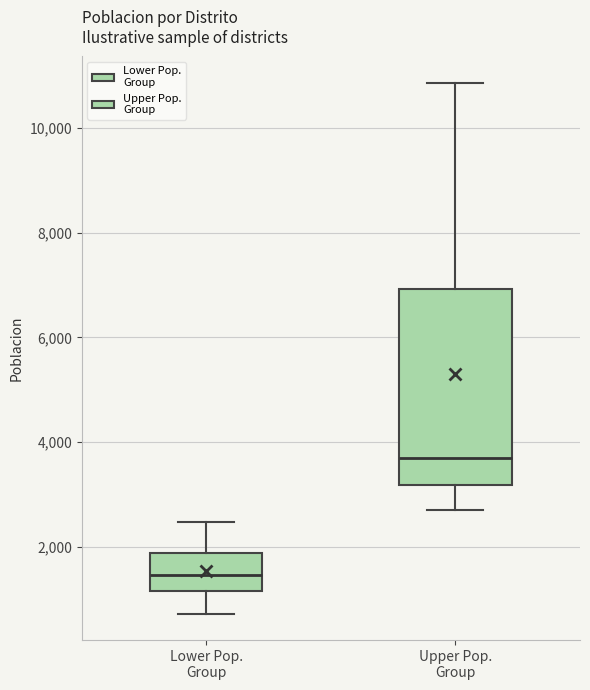

Which box is the tallest, from its lower edge to its upper edge?

Upper Pop. Group